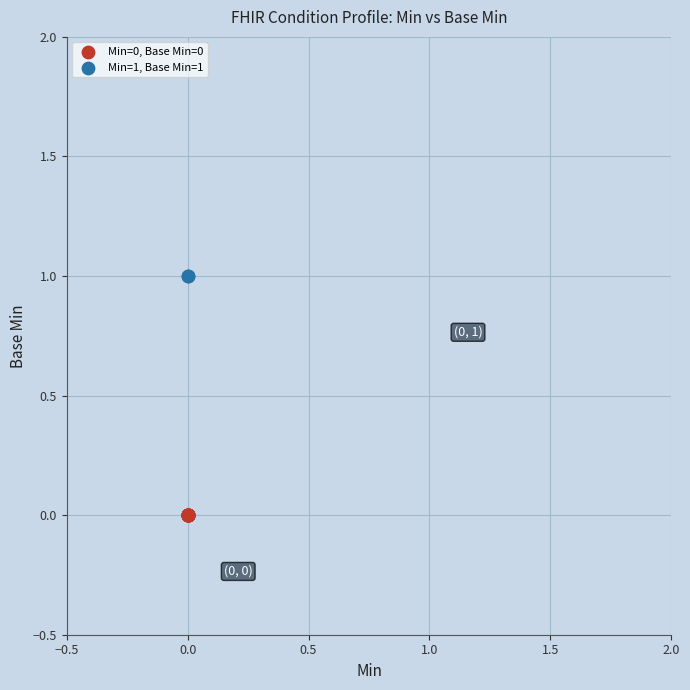

Which series contains the lowest Y value?

Min=0, Base Min=0